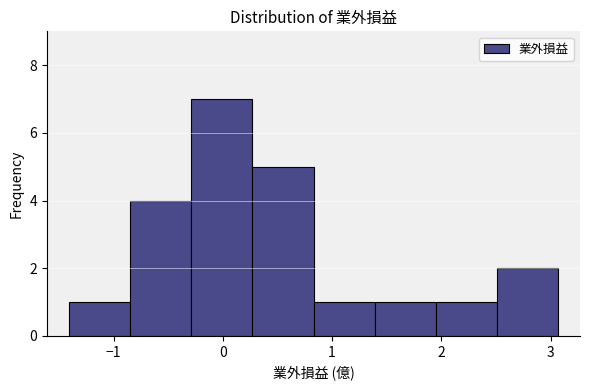

Reading left to right, transcribe this chart: for each bar, give the range it covers on the x-axis and its height. Neither the bar edges nor the heights are printed on the chart, so give them approximately, as read against the axes.

-1.41 to -0.85: 1
-0.85 to -0.29: 4
-0.29 to 0.27: 7
0.27 to 0.83: 5
0.83 to 1.39: 1
1.39 to 1.95: 1
1.95 to 2.51: 1
2.51 to 3.07: 2